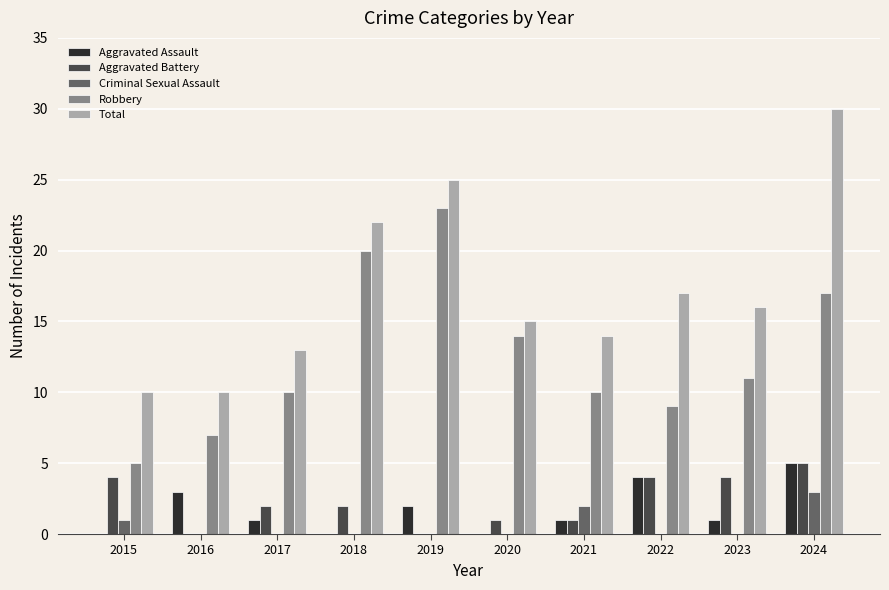

What are all the series names shown in the legend?

Aggravated Assault, Aggravated Battery, Criminal Sexual Assault, Robbery, Total